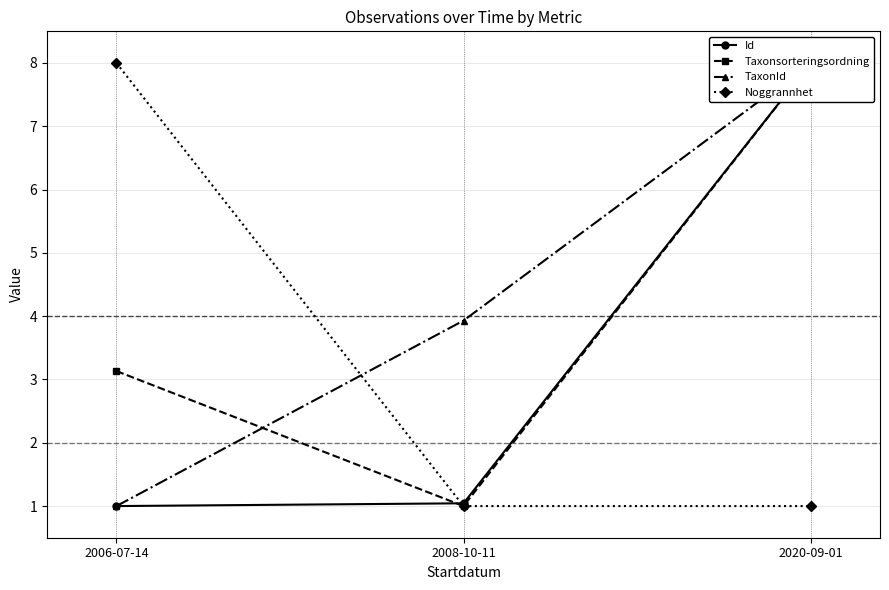

At which label does TaxonId first exceed 3?

2008-10-11